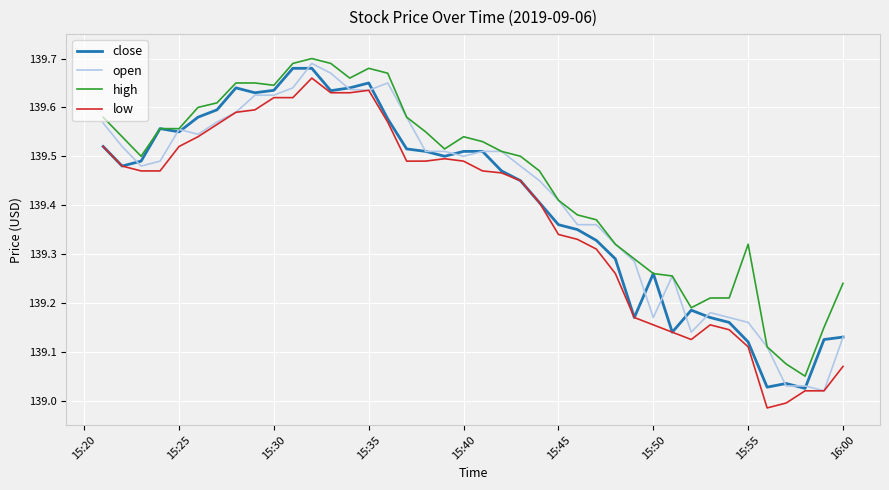

Which series has the largest total across all categories?

high